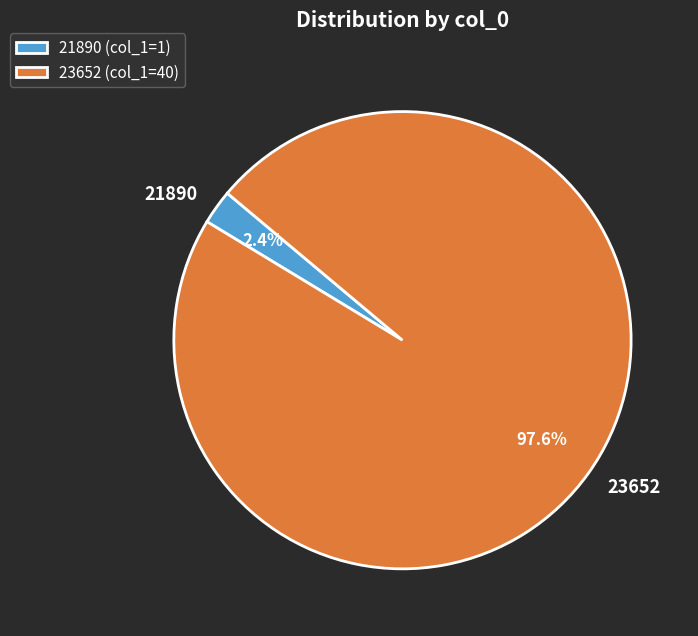

How many segments does this pie chart have?

2